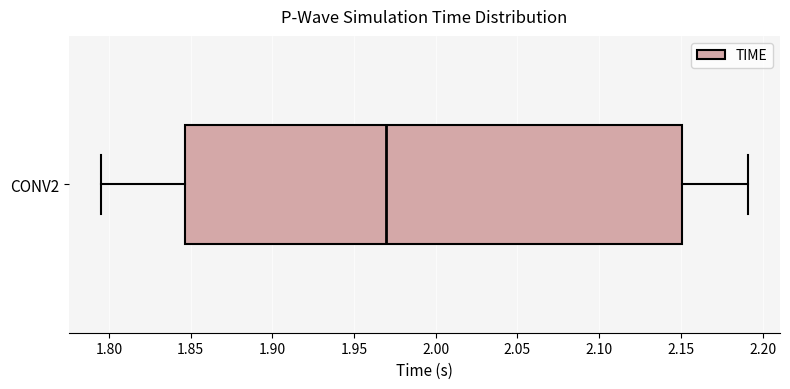

Transcribe this box plot: give where the median line is, the range the box spans, and where the two whiskers end, as read against the x-axis. The values are not printed on the chart, so give them approximately, as read against the axis.

median 1.970, box 1.845 to 2.150, whiskers 1.795 to 2.190